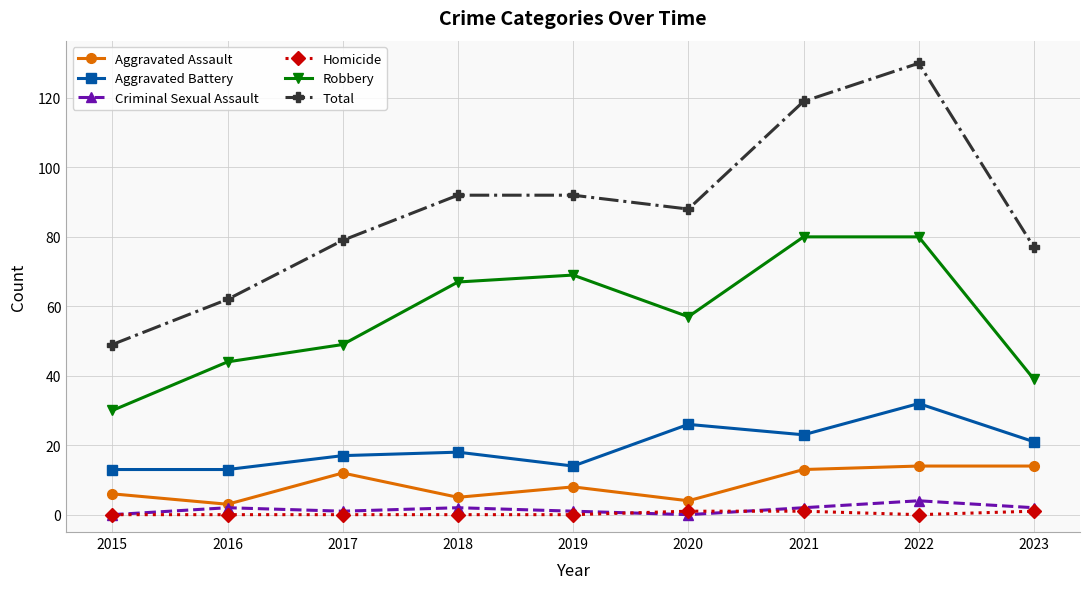

The value of Homicide at 2023 is 1. True or false?

True